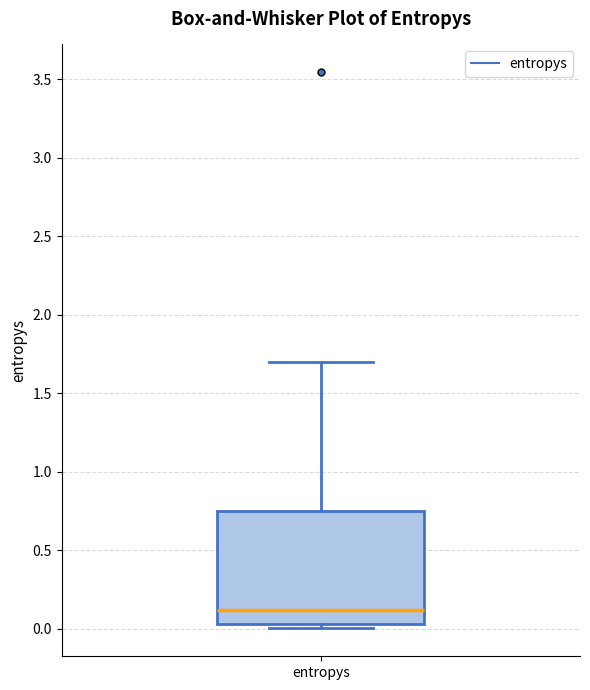

Where is the lower edge of the box for entropys on the y-axis? The values are not printed on the chart, so give them approximately, as read against the axis.

0.05